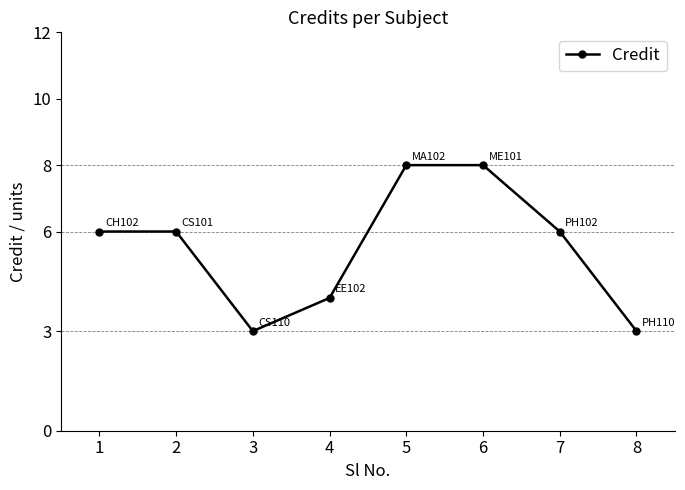

What is the sum of the values at 6 and 8?

11